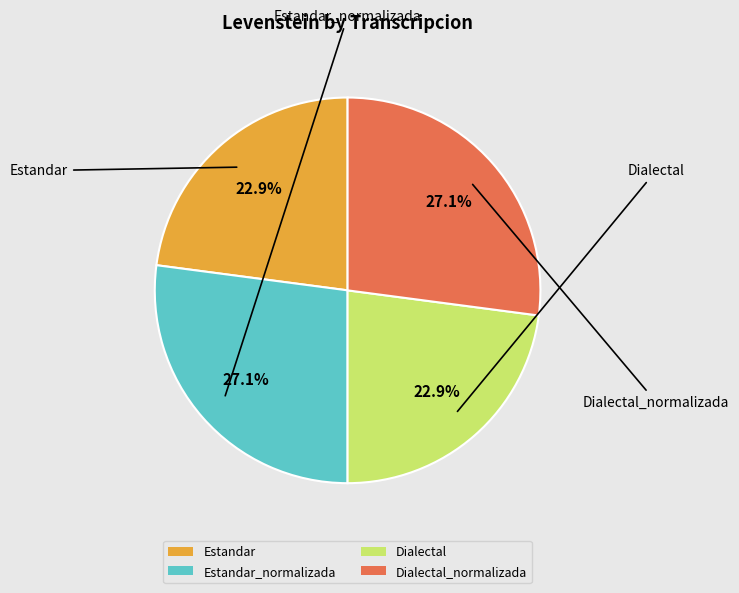

What percentage is the Estandar slice, to the nearest percent?

23%